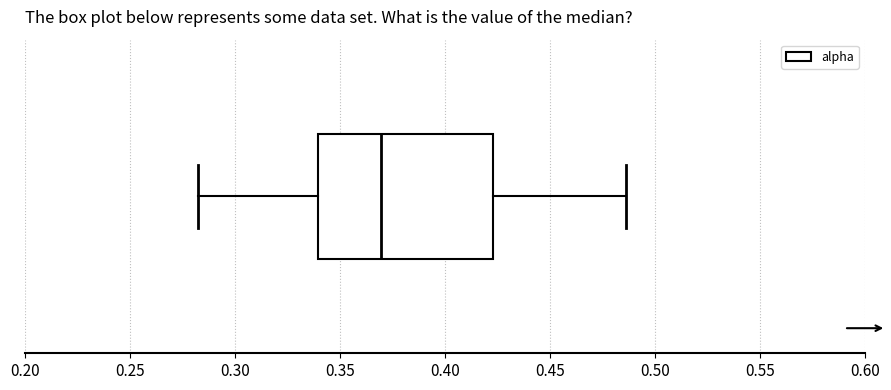

Transcribe this box plot: give where the median line is, the range the box spans, and where the two whiskers end, as read against the x-axis. The values are not printed on the chart, so give them approximately, as read against the axis.

median 0.370, box 0.340 to 0.425, whiskers 0.280 to 0.485